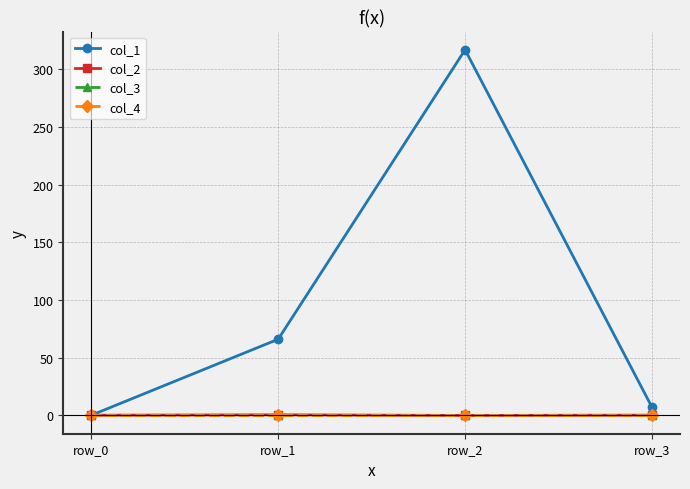

Does the chart have visible grid lines?

Yes